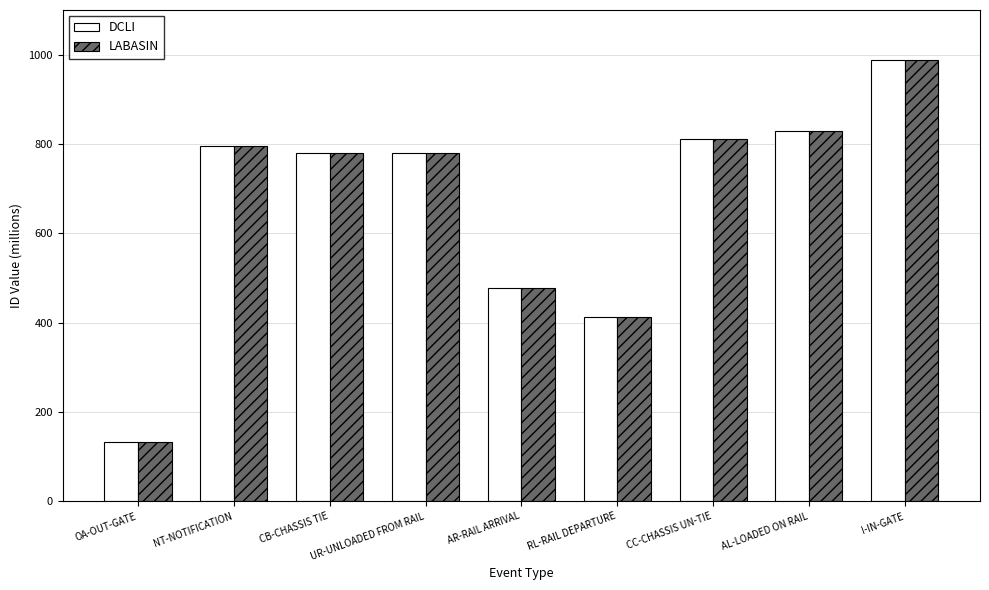

Are the bars grouped side by side (vs. stacked)?

Yes